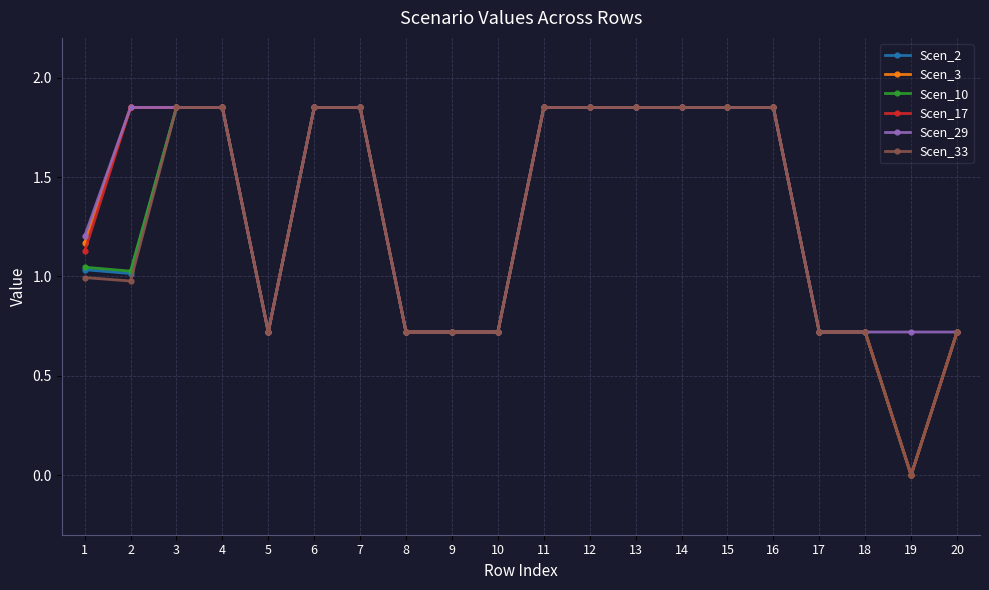

What is the average value of the Scen_29 series?

1.4